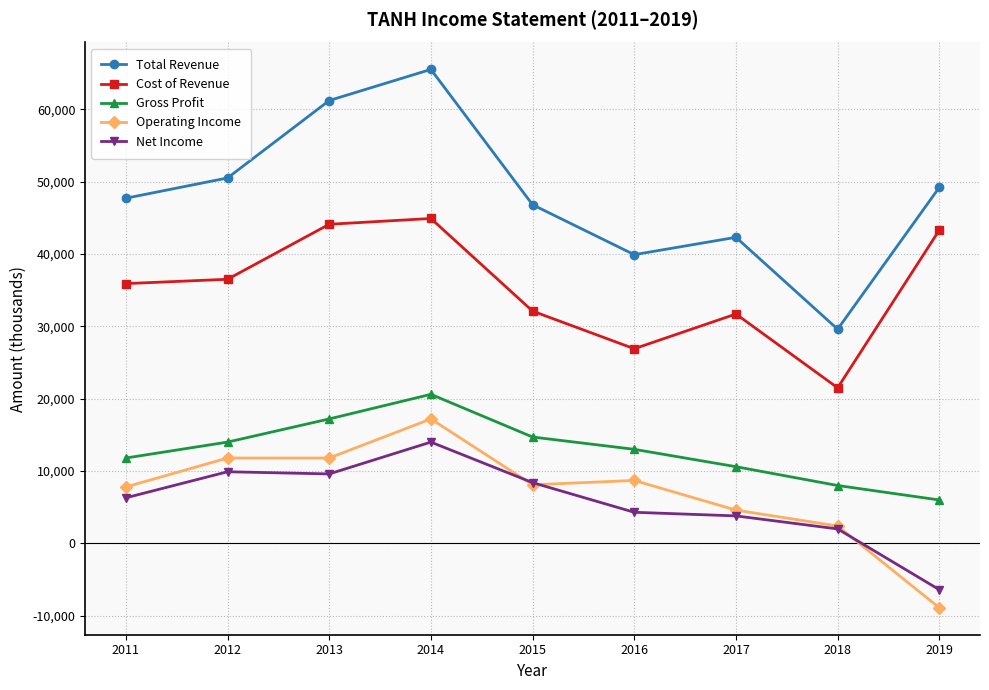

Read the Total Revenue value at 2013, to the nearest 10.

61200